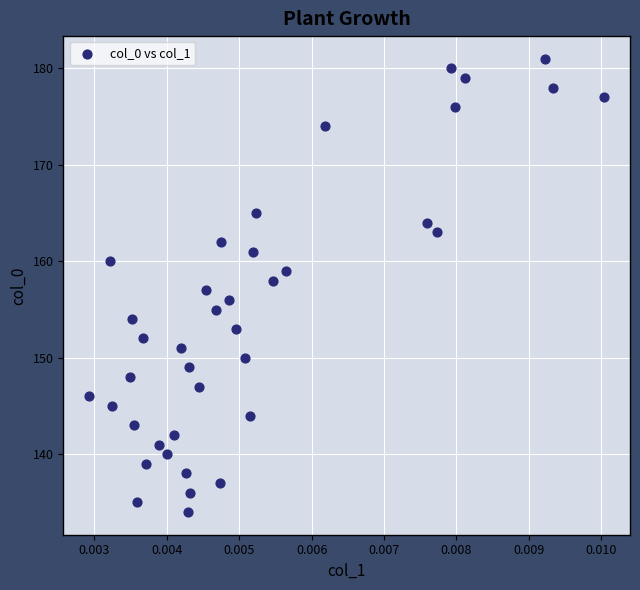

What is the range of Y values (max minus min)?

47